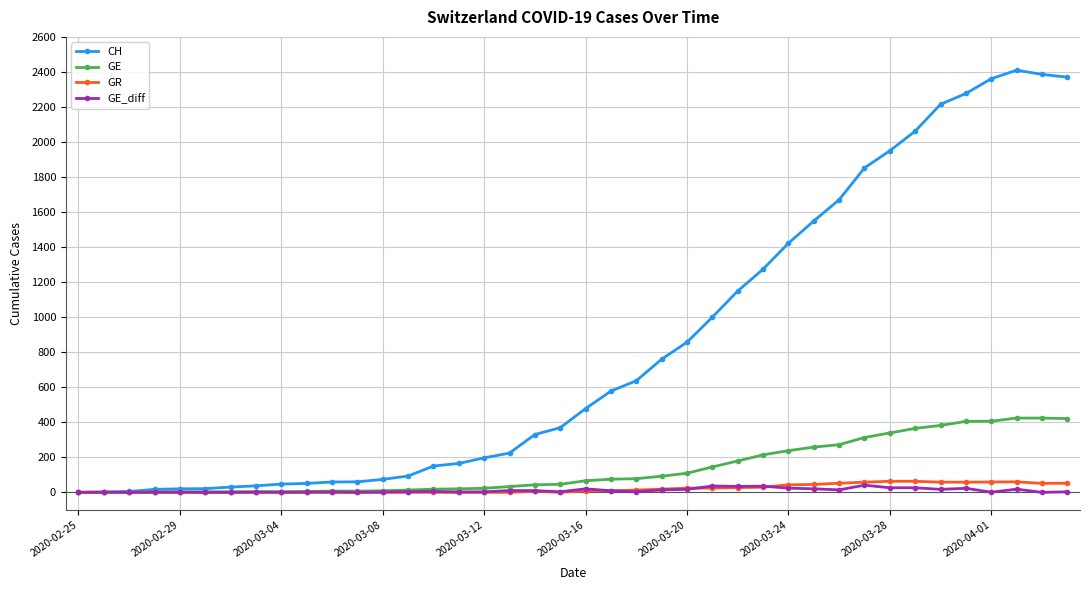

Does the chart have visible grid lines?

Yes